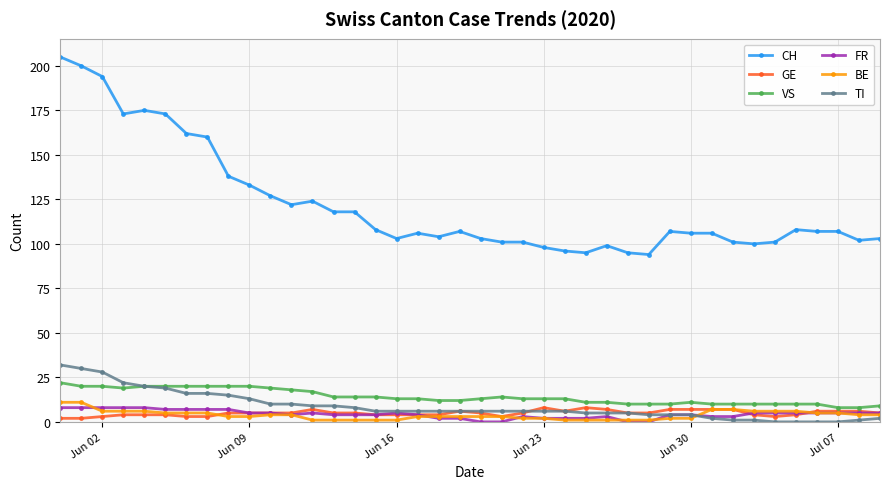

At how many categories does at least one series exceed 54?

40